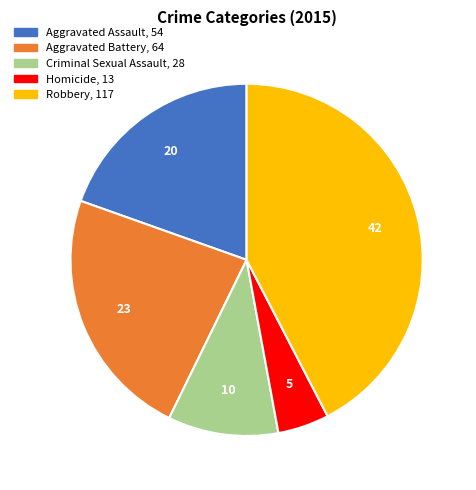

Does Homicide represent more than half of the total?

No